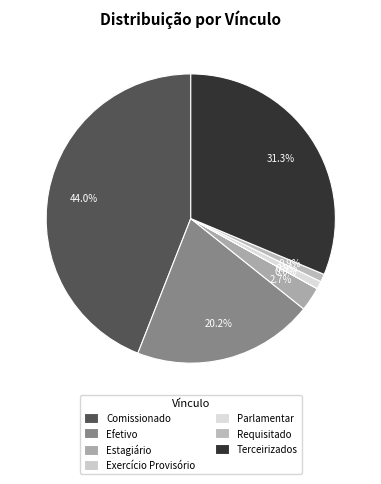

Does any single category account for the majority?

No